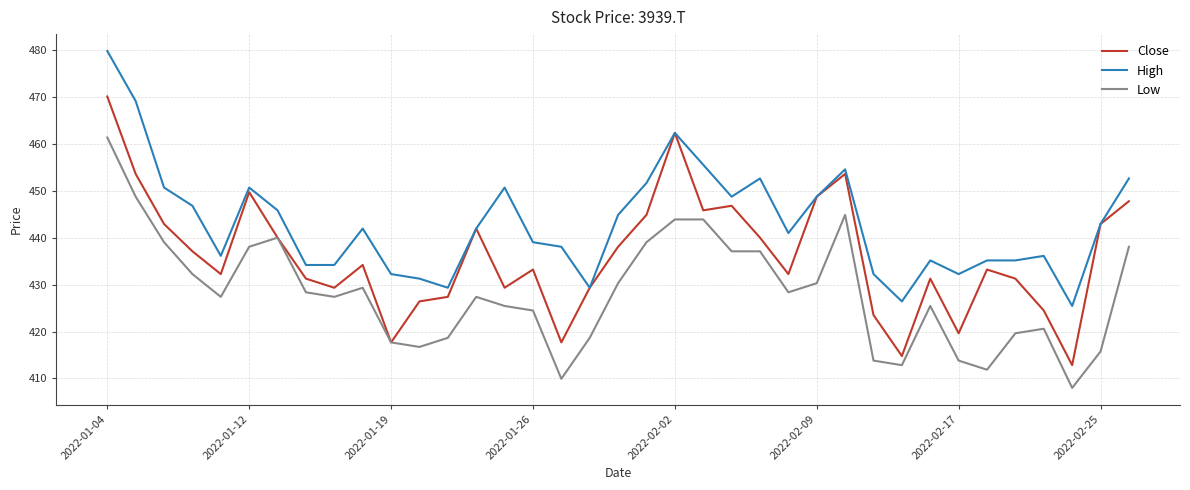

List the series in order of their overall mean, highest first.

High, Close, Low